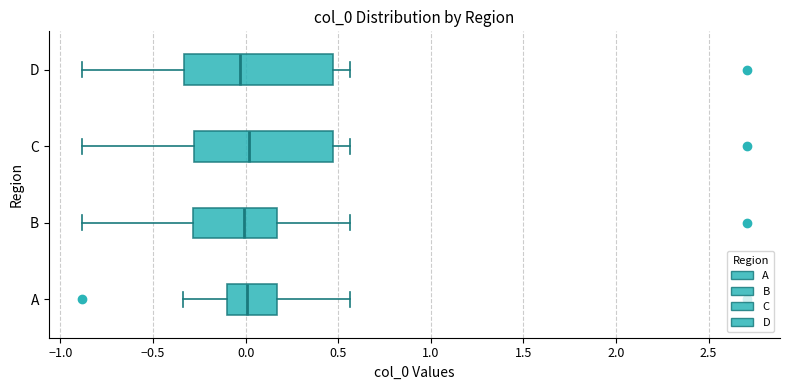

Where does the left whisker of the box for C end on the x-axis? The values are not printed on the chart, so give them approximately, as read against the axis.

-0.90